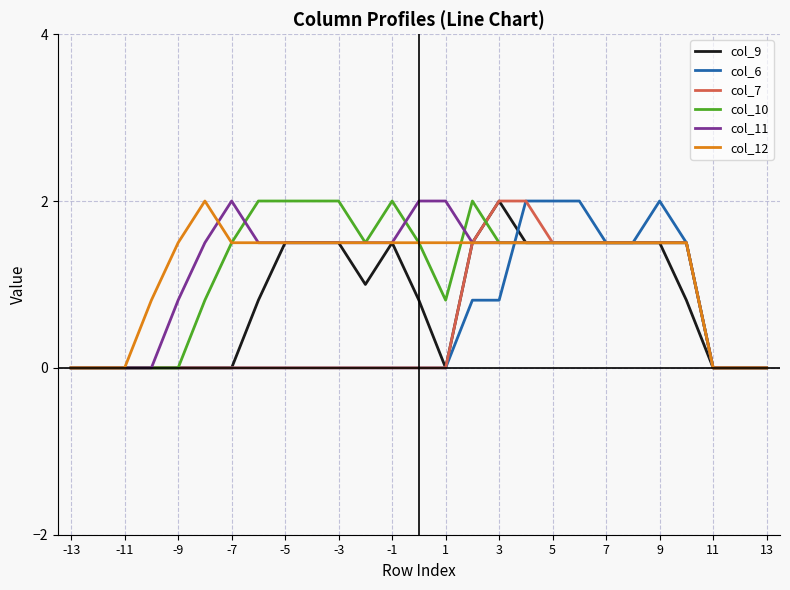

What is the maximum value shown in the chart?

2.0